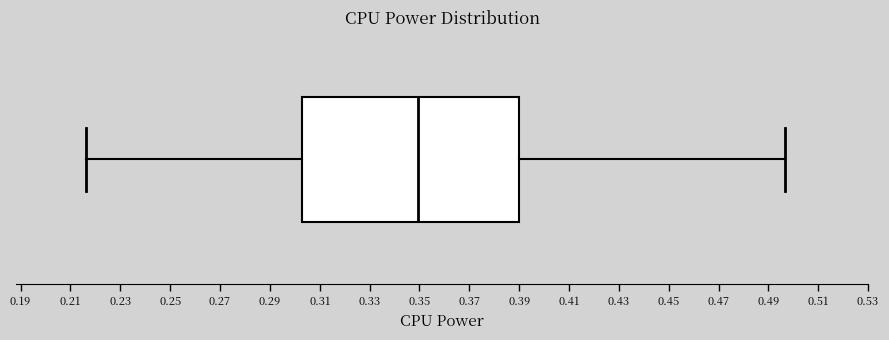

Where does the left whisker of the box end on the x-axis? The values are not printed on the chart, so give them approximately, as read against the axis.

0.216